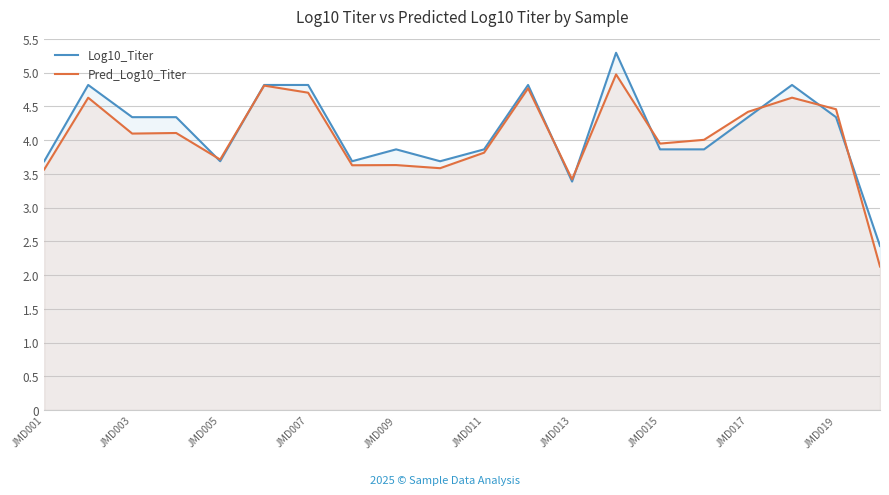

What is the smallest value displayed?

2.1